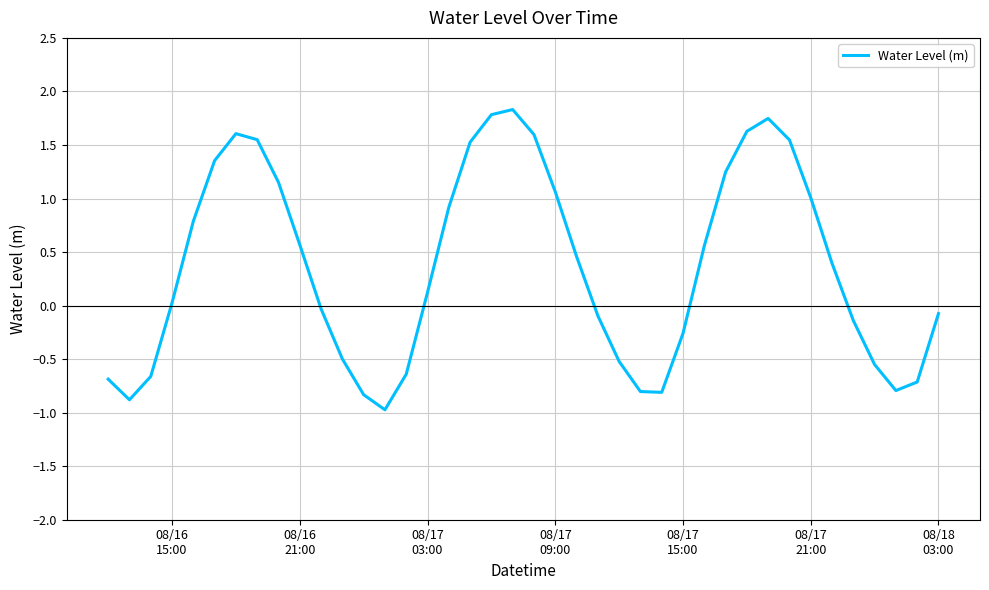

What is the difference between the maximum and minimum values?

2.8